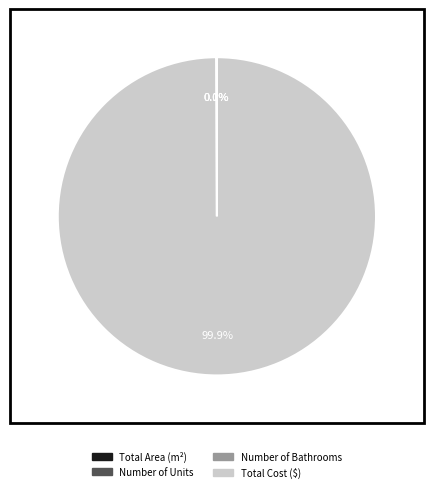

Which slice is the largest?

Total Cost ($)